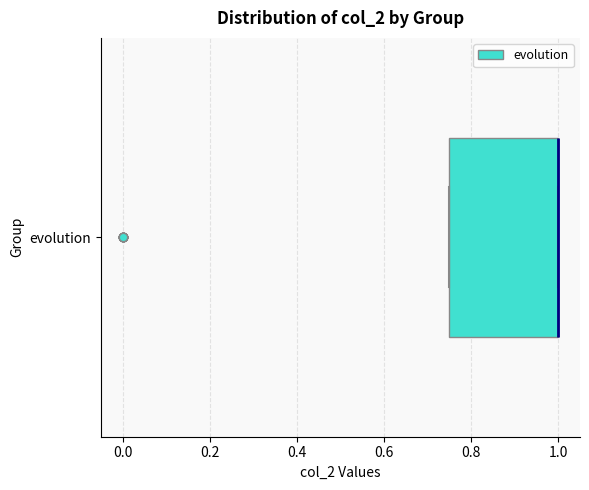

Transcribe this box plot: give where the median line is, the range the box spans, and where the two whiskers end, as read against the x-axis. The values are not printed on the chart, so give them approximately, as read against the axis.

median 1.00 (drawn on the box's right edge), box 0.76 to 1.00, whiskers 0.76 to 1.00